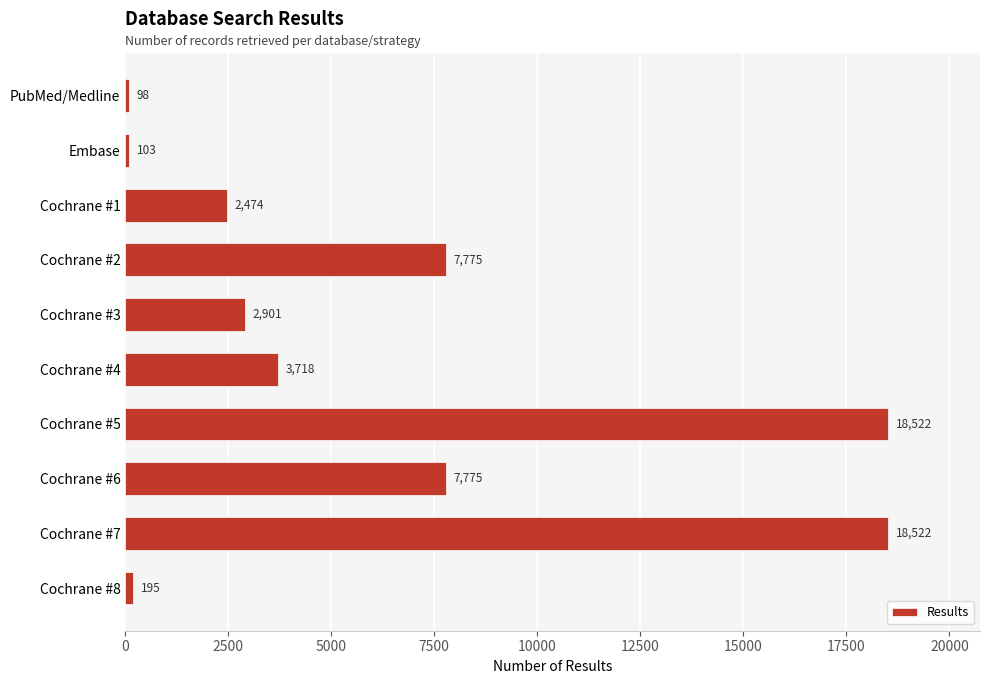

True or false: the data shows 4436 at Cochrane #7.

False